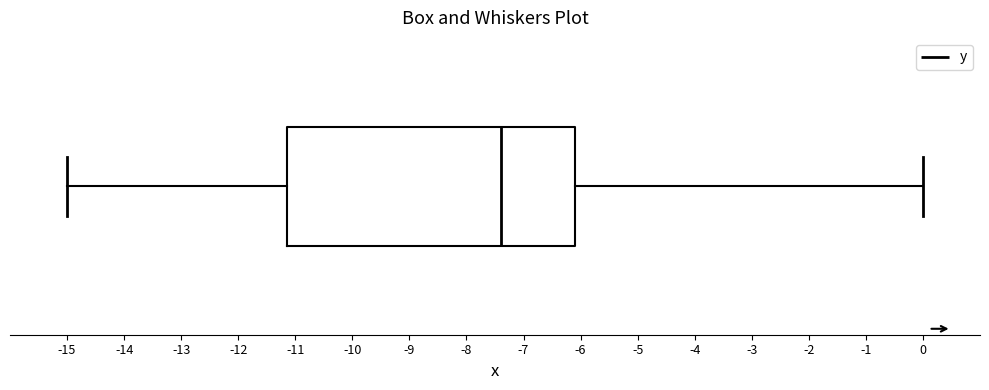

Where does the right whisker of the box end on the x-axis? The values are not printed on the chart, so give them approximately, as read against the axis.

0.0